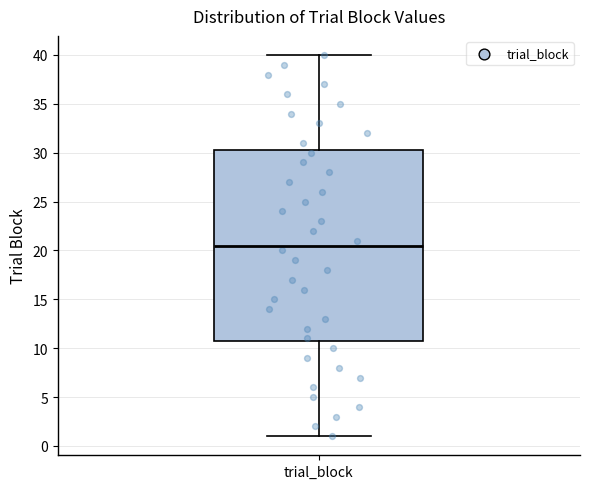

Transcribe this box plot: give where the median line is, the range the box spans, and where the two whiskers end, as read against the y-axis. The values are not printed on the chart, so give them approximately, as read against the axis.

median 20.5, box 11.0 to 30.5, whiskers 1.0 to 40.0